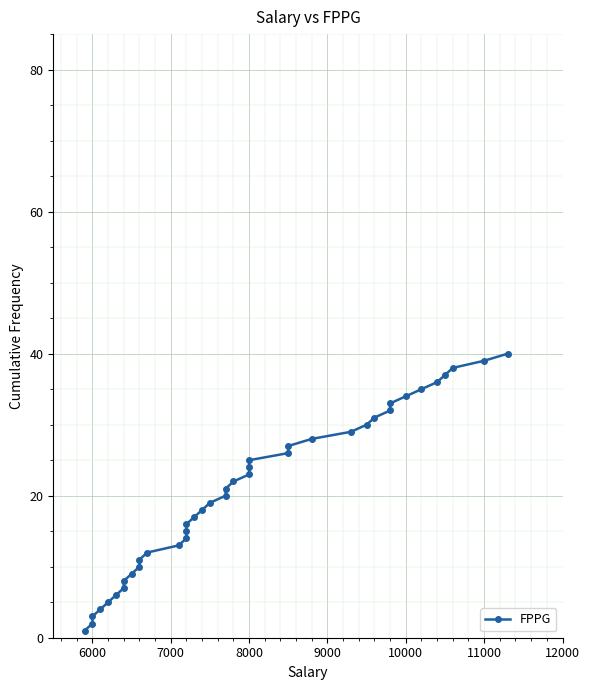

How many lines are shown in the chart?

1